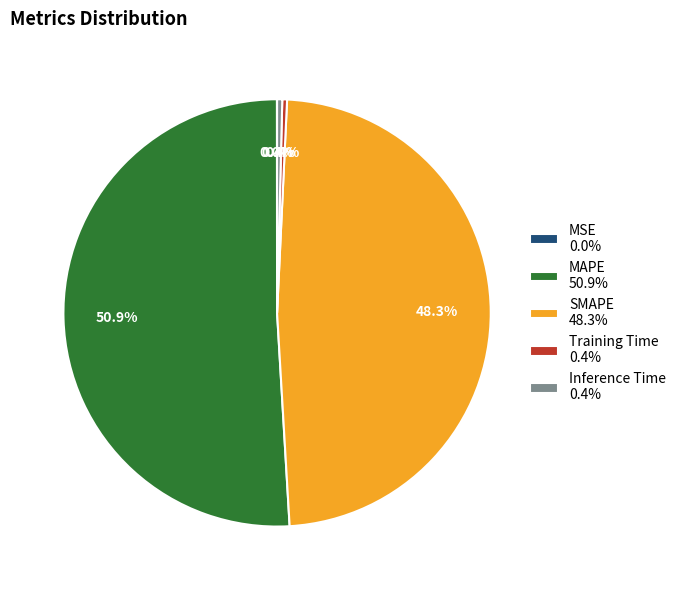

Is there a majority slice in this chart?

Yes